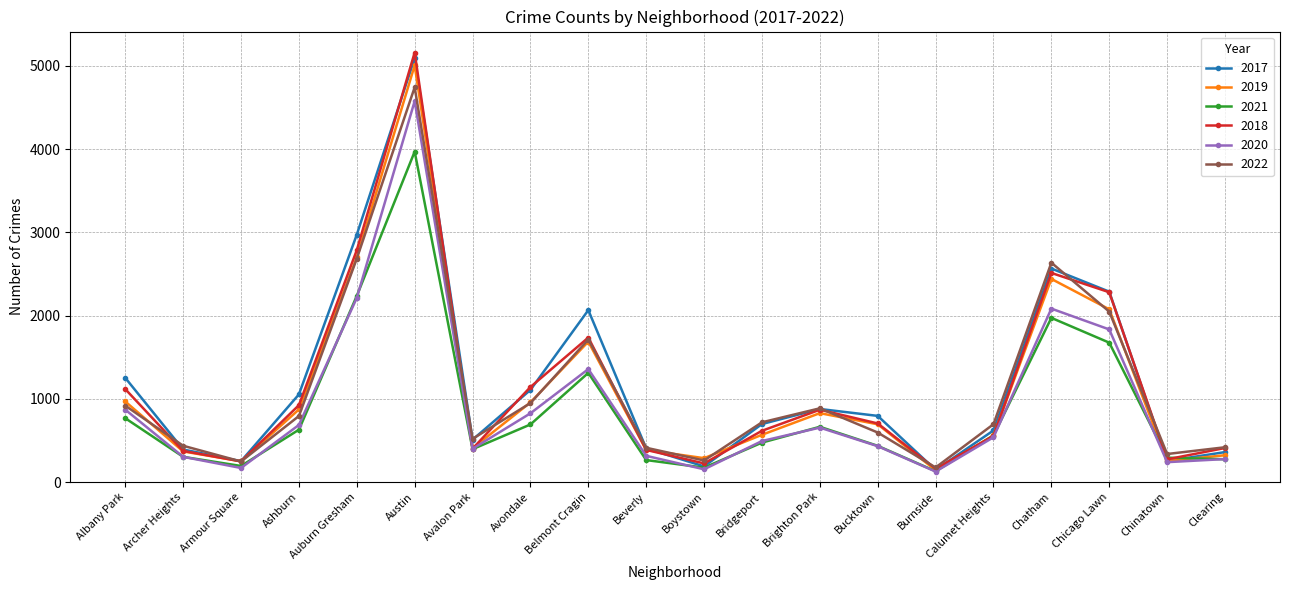

What is the difference between the 2017 values at Boystown and Bucktown?

607